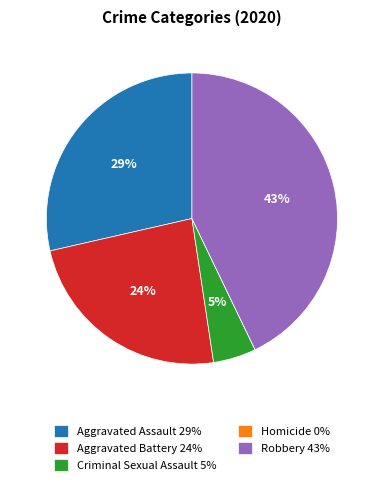

Does Aggravated Battery 24% account for over 50% of the chart?

No